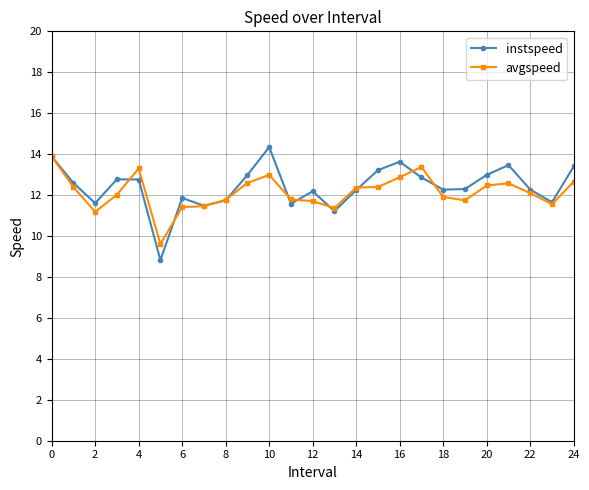

Which series has the widest spread of values?

instspeed